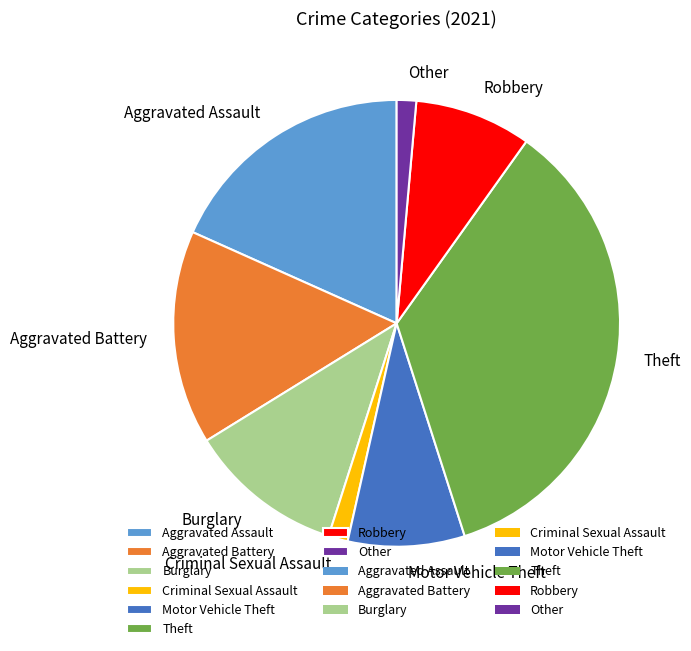

Which category has the biggest portion of the pie?

Theft